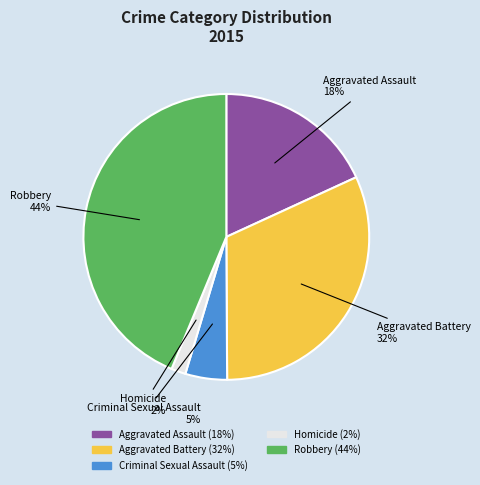

Rank the categories by value from highest to lowest.

Robbery, Aggravated Battery, Aggravated Assault, Criminal Sexual Assault, Homicide